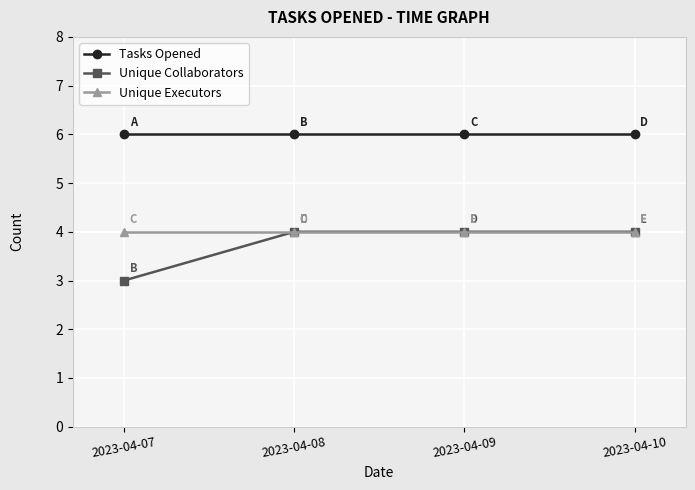

Which series has the largest total across all categories?

Tasks Opened